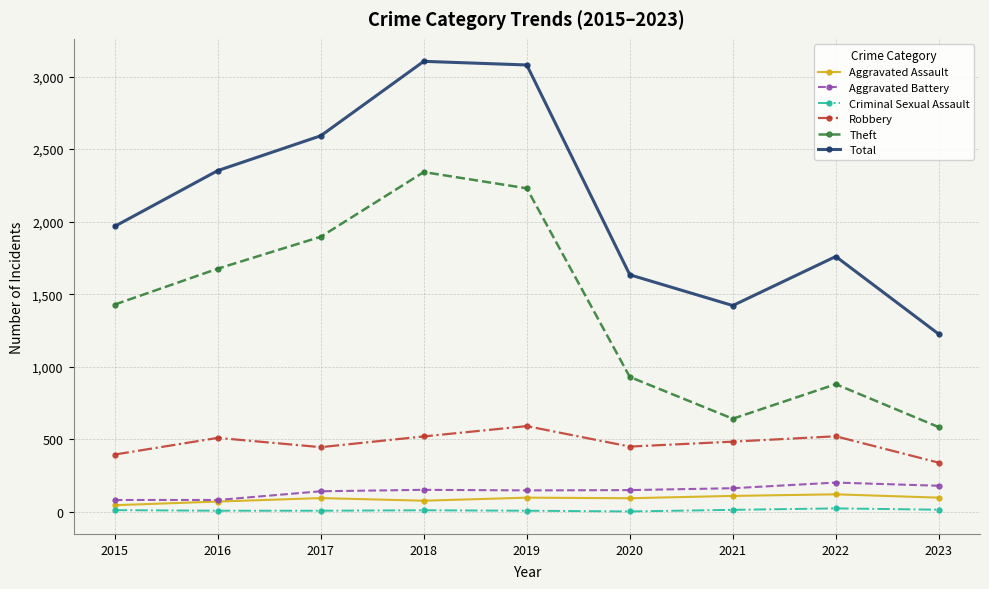

The value of Robbery at 2022 is 521. True or false?

True